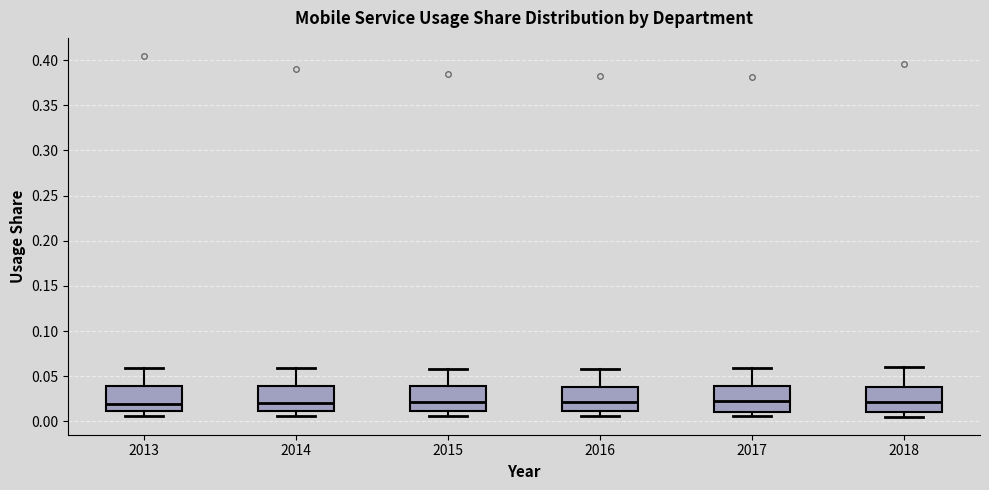

Reading left to right, read every box against the y-axis: the position of its median line, the range the box covers, and the ends of its whiskers. The values are not printed on the chart, so give them approximately, as read against the axis.

2013: median 0.020, box 0.010 to 0.040, whiskers 0.005 to 0.060
2014: median 0.020, box 0.010 to 0.040, whiskers 0.005 to 0.060
2015: median 0.020, box 0.010 to 0.040, whiskers 0.005 to 0.060
2016: median 0.020, box 0.010 to 0.040, whiskers 0.005 to 0.060
2017: median 0.020, box 0.010 to 0.040, whiskers 0.005 to 0.060
2018: median 0.020, box 0.010 to 0.040, whiskers 0.005 to 0.060